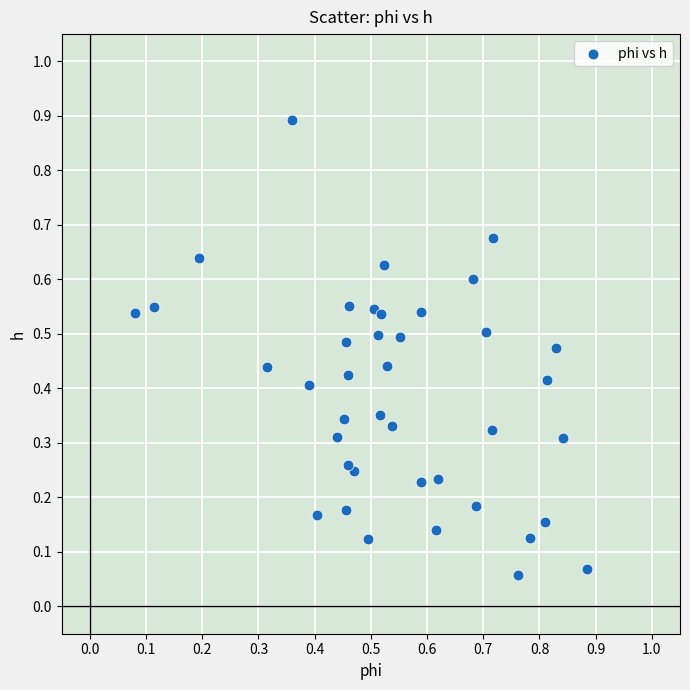

What is the range of X values (max minus min)?

0.8